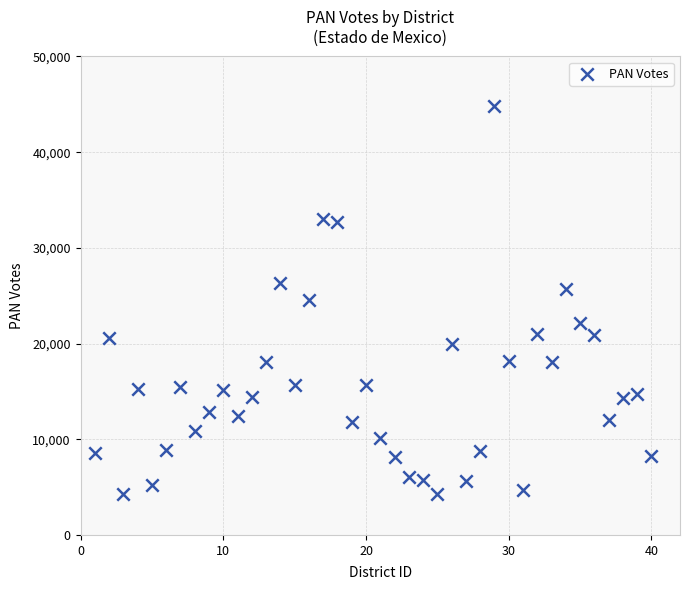

What is the range of Y values (max minus min)?

40549